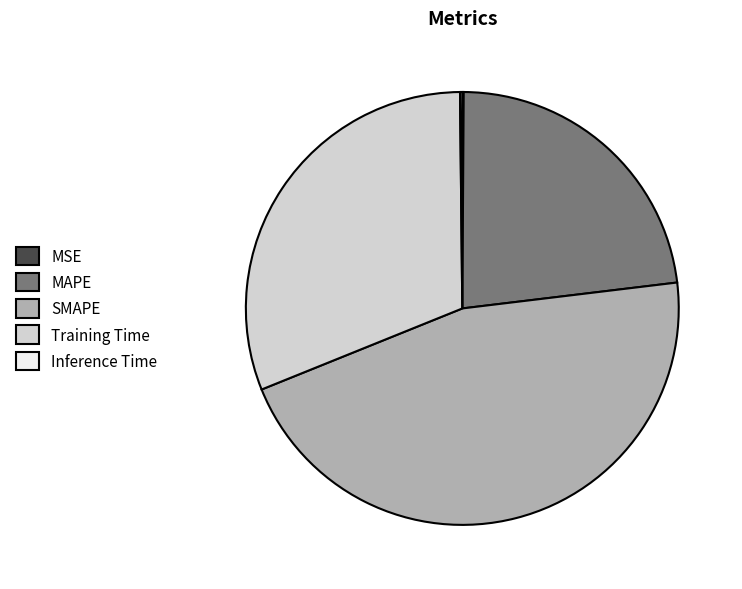

What is the ratio of the value at MAPE to the value at SMAPE?

0.5